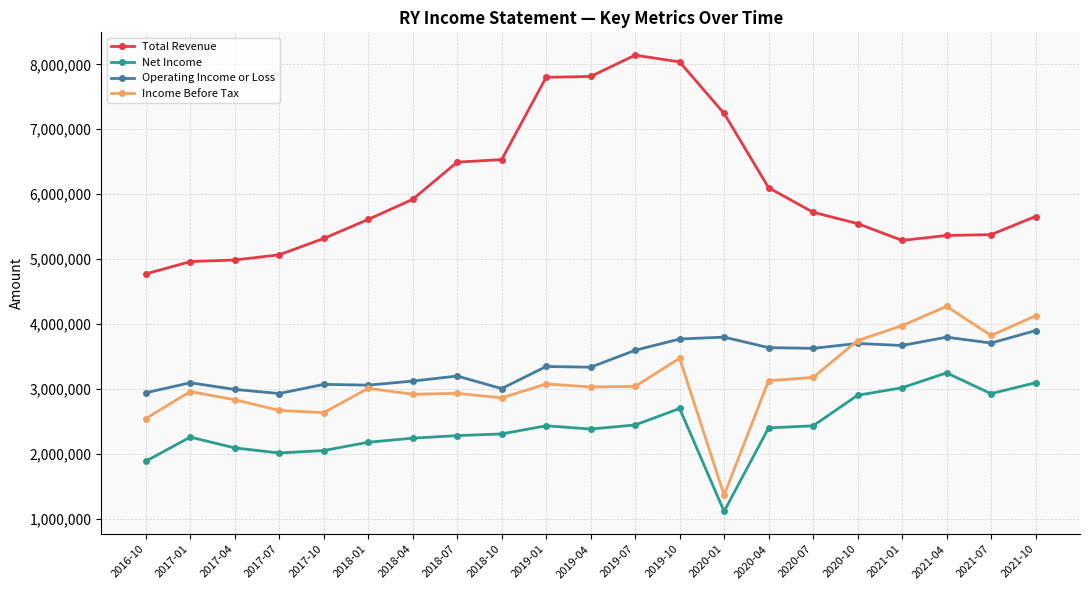

How many data points does each series have?

21